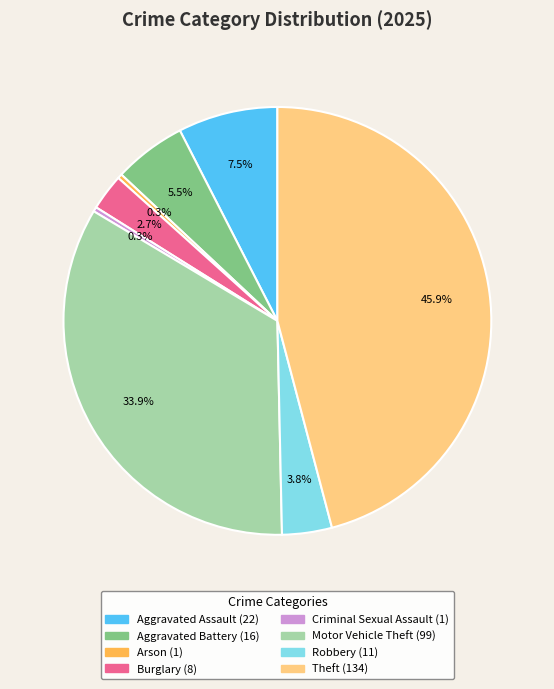

Does any single category account for the majority?

No